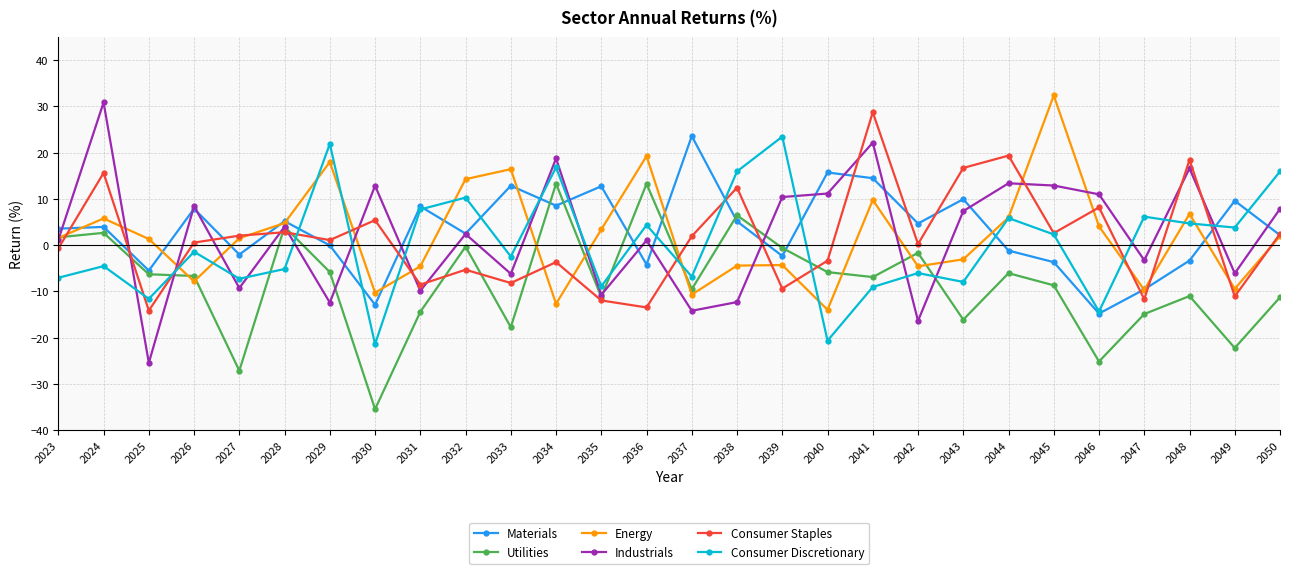

What is the lowest value of the Consumer Staples series?

-14.1